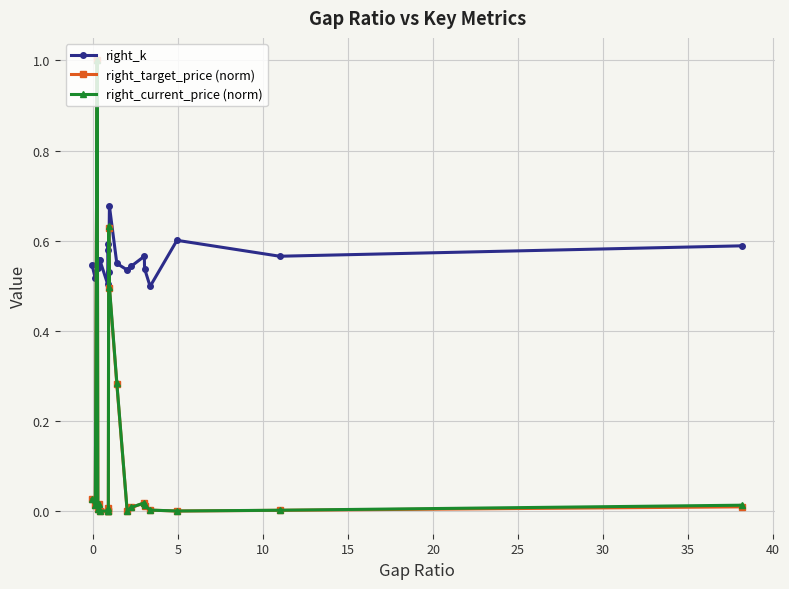

What is the highest value of the right_target_price (norm) series?

1.0